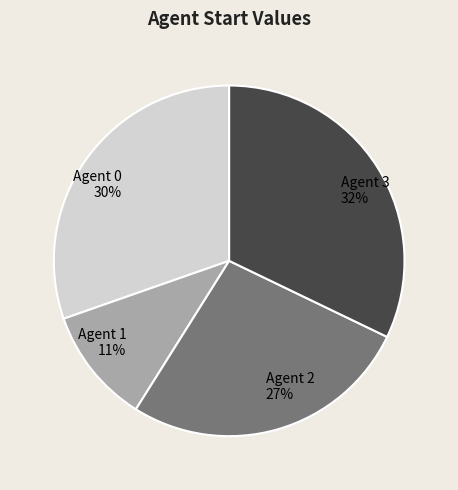

Do Agent 0 and Agent 3 together represent more than half of the pie?

Yes